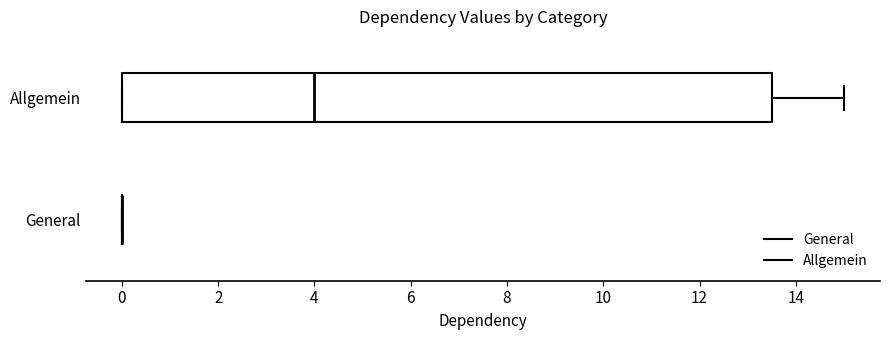

Reading bottom to top, read every box against the x-axis: the position of its median line, the range the box covers, and the ends of its whiskers. The values are not printed on the chart, so give them approximately, as read against the axis.

General: box collapsed to a line at 0.0, whiskers 0.0 to 0.0
Allgemein: median 4.0, box 0.0 to 13.6, whiskers 0.0 to 15.0